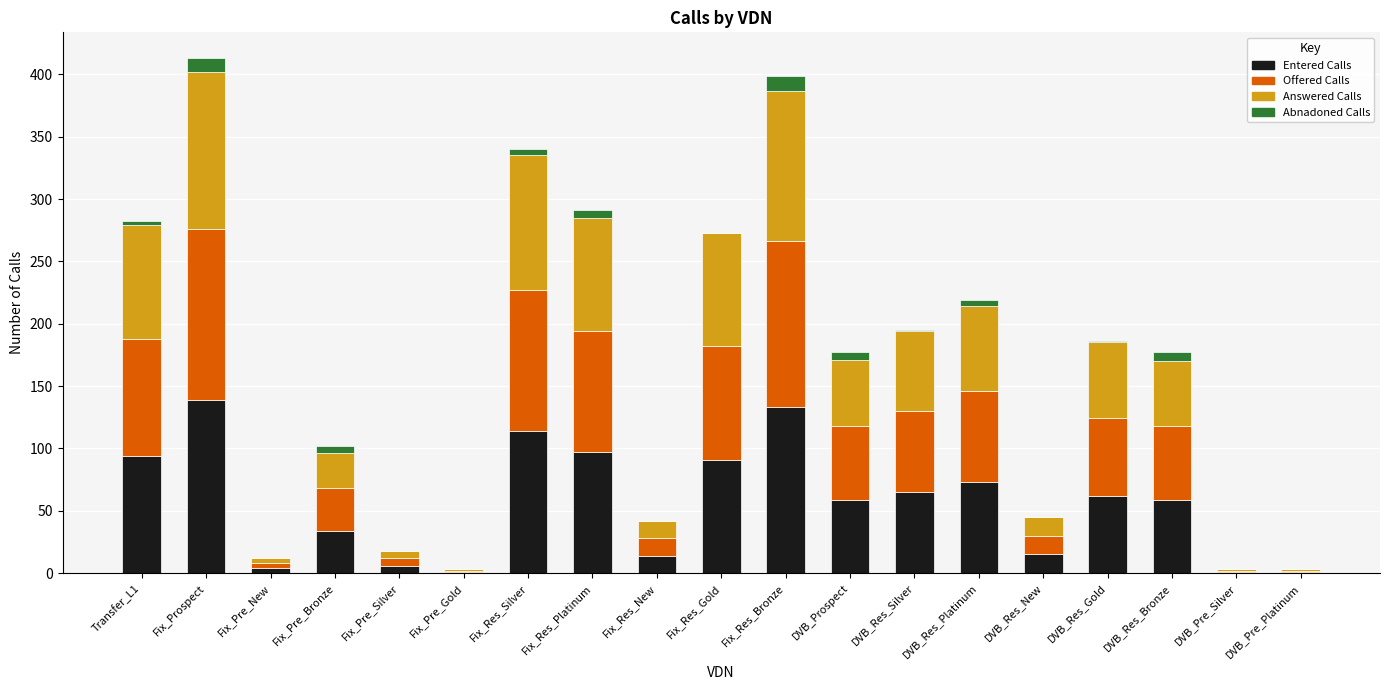

What is the highest value of the Entered Calls series?

139